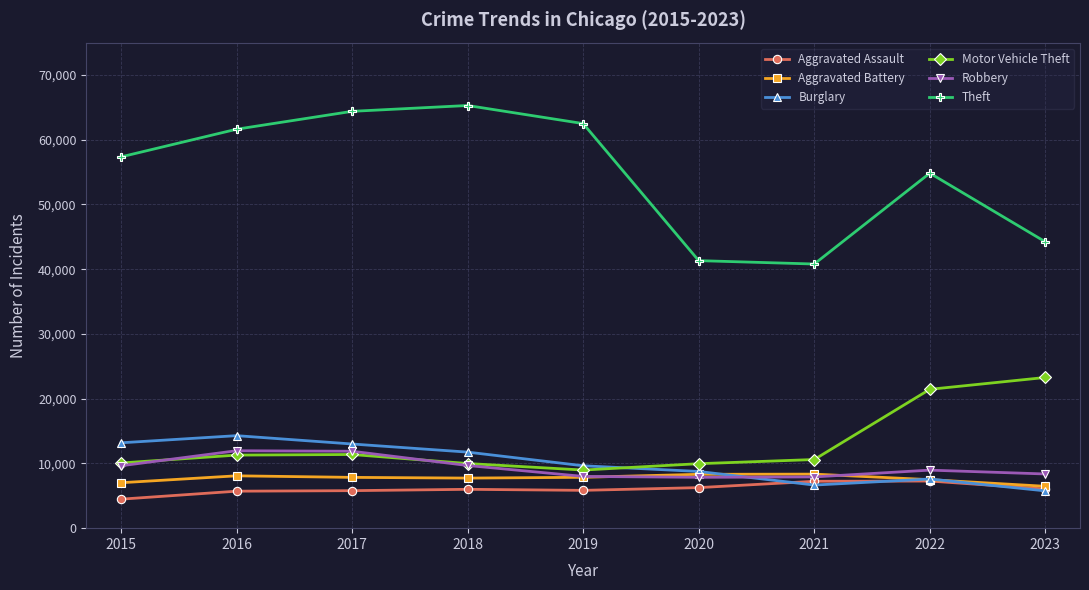

What are all the series names shown in the legend?

Aggravated Assault, Aggravated Battery, Burglary, Motor Vehicle Theft, Robbery, Theft